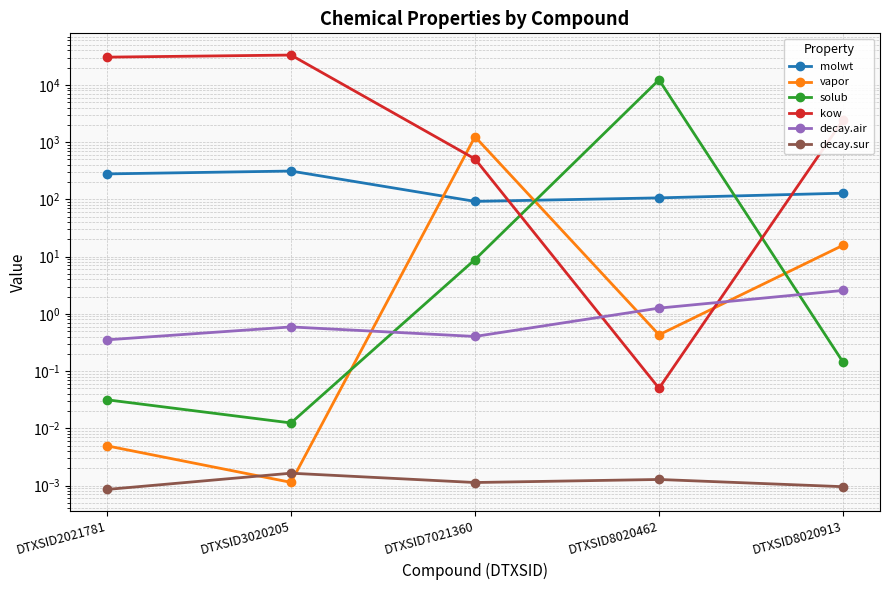

What is the difference between the maximum and minimum values in the kow series?

33204.5